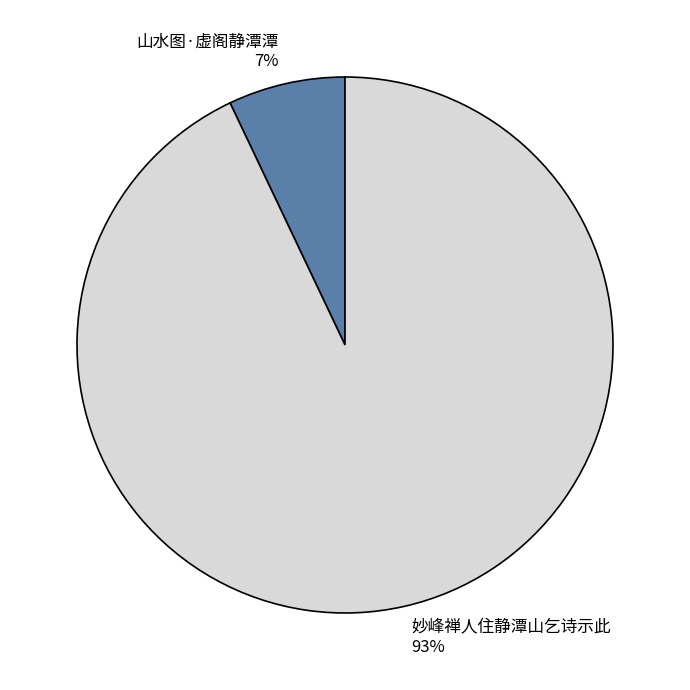

Rank the categories by value from highest to lowest.

妙峰禅人住静潭山乞诗示此, 山水图·虚阁静潭潭